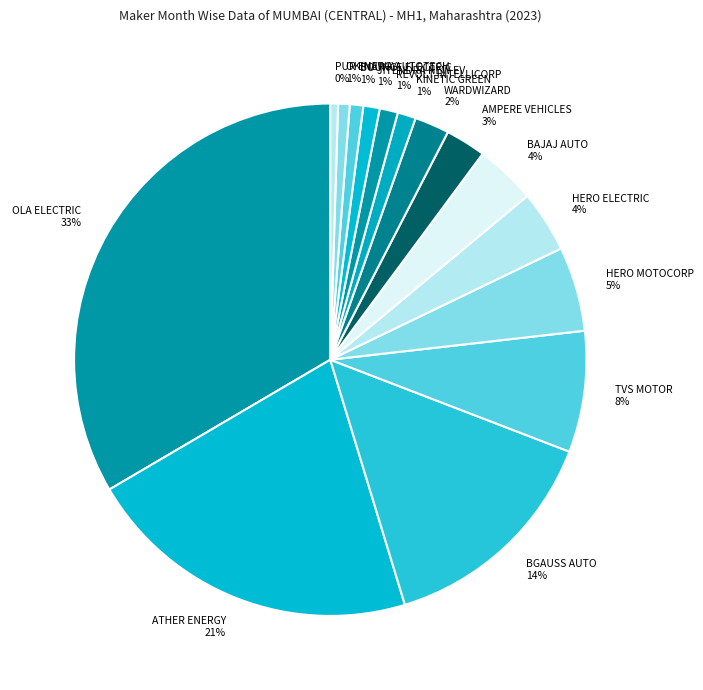

Does HERO ELECTRIC account for over 50% of the chart?

No